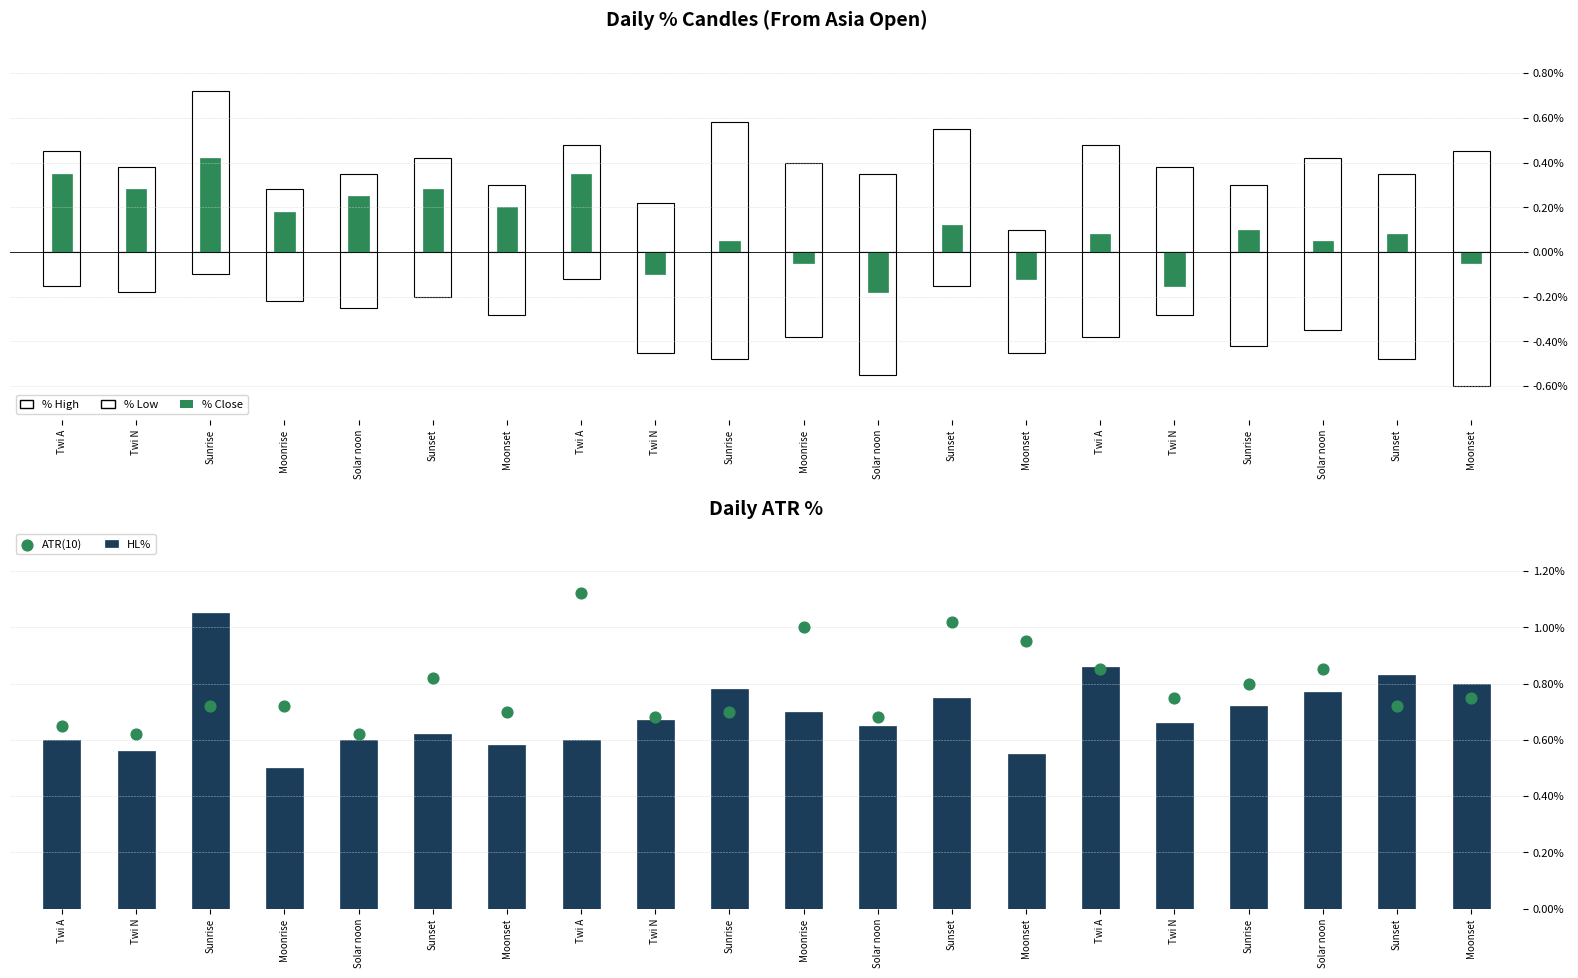

Which series has the largest Y range (max minus min)?

% High